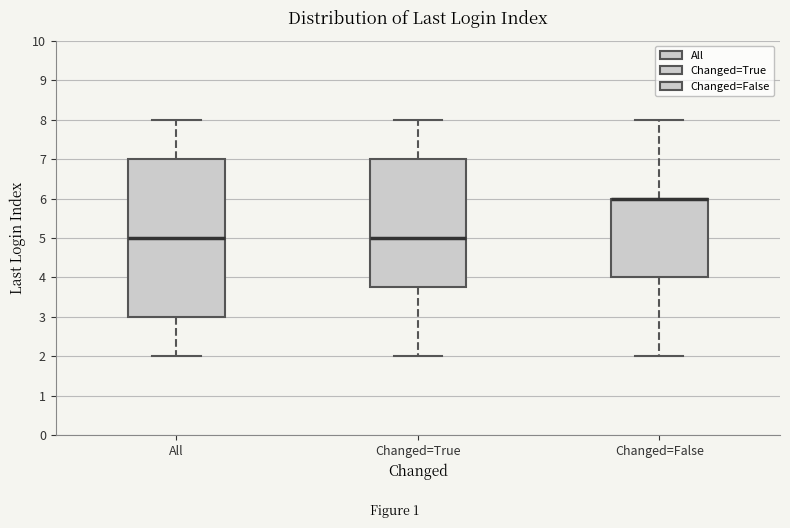

Comparing the boxes themselves (not the whiskers), which one is the tallest?

All